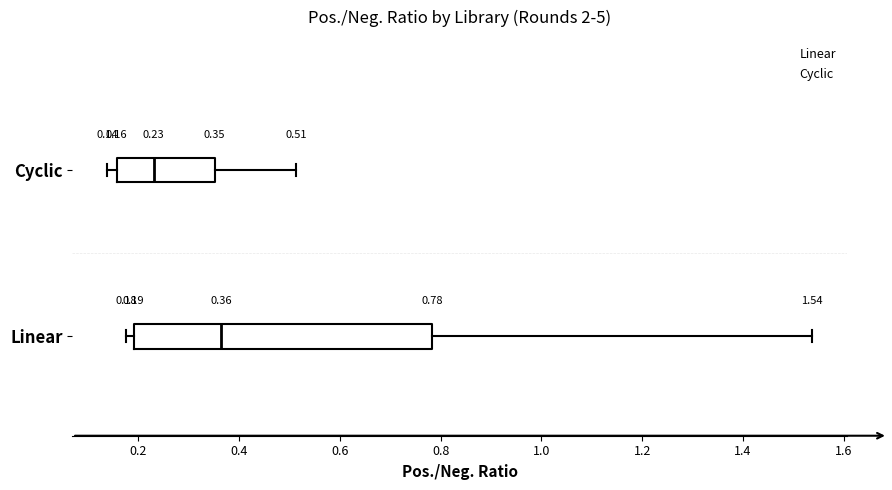

Which box is the widest, from its left edge to its right edge?

Linear